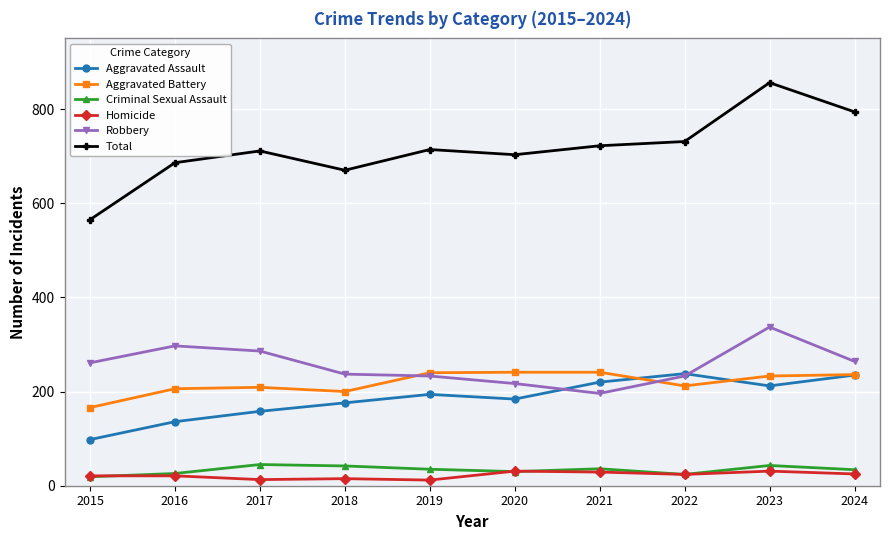

At which category is the sum across all series the highest?

2023